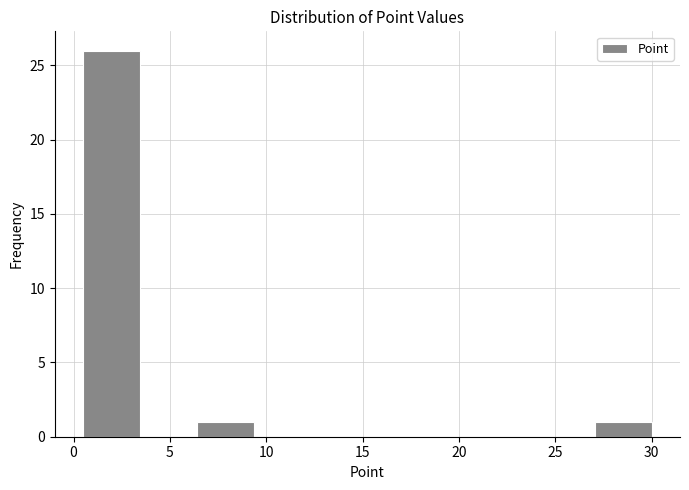

How tall is the bar that spans 0.50 to 3.45 on the x-axis? Neither the bar edges nor the heights are printed on the chart, so give them approximately, as read against the axes.

26